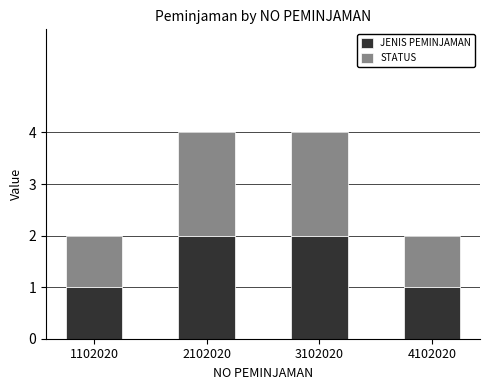

True or false: JENIS PEMINJAMAN has a value of 1 at 1102020.

True